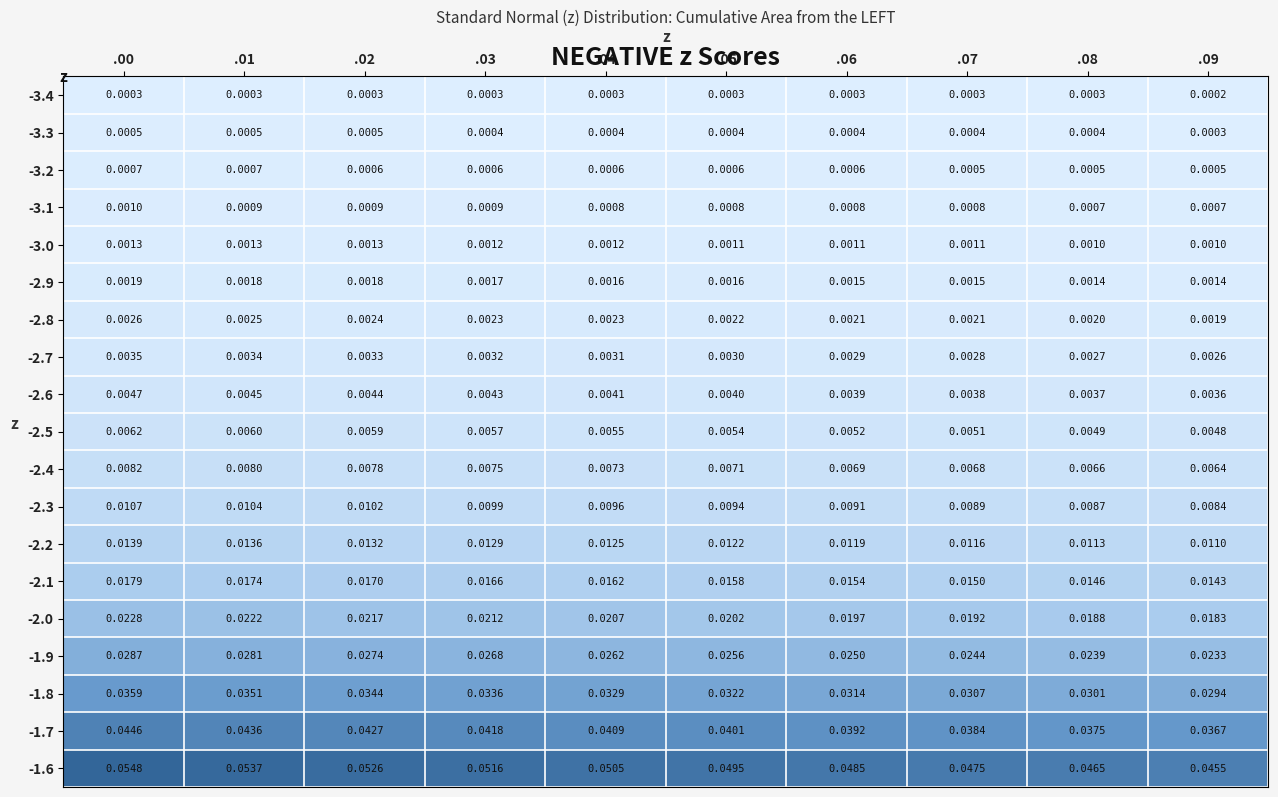

Is the value of -2.2 at .07 greater than the value of -2.6 at .01?

Yes